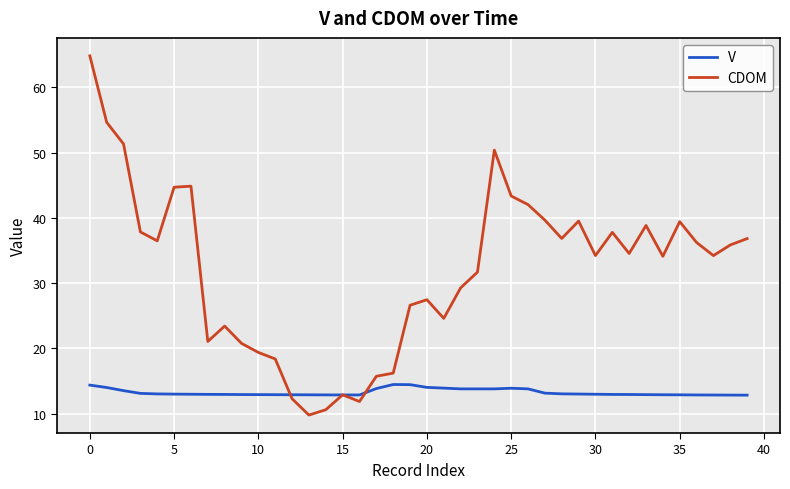

Count the number of categories in the chart.

40